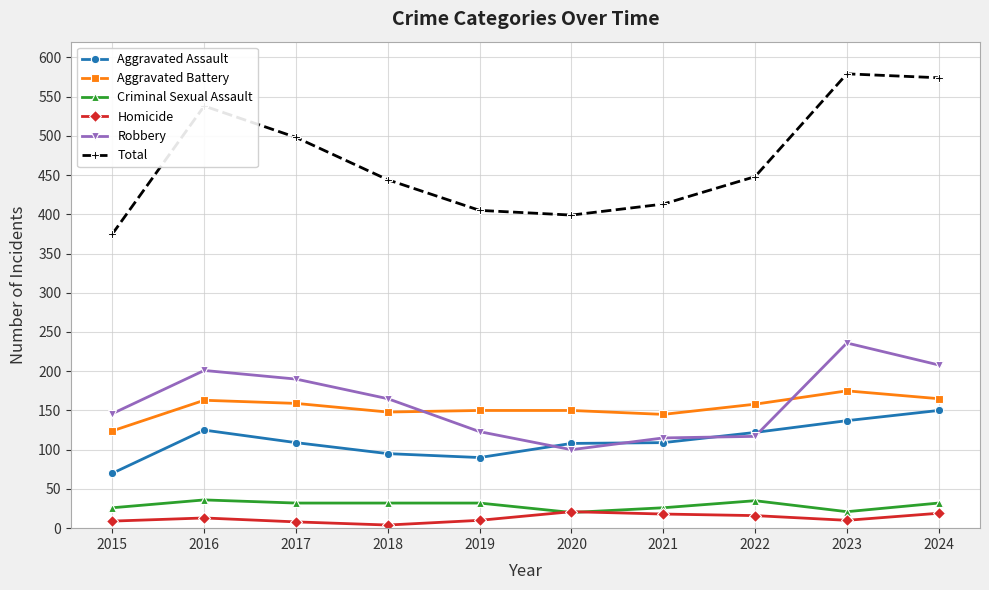

In Aggravated Battery, how many points are lower than both neighbors (excluding endpoints)?

2